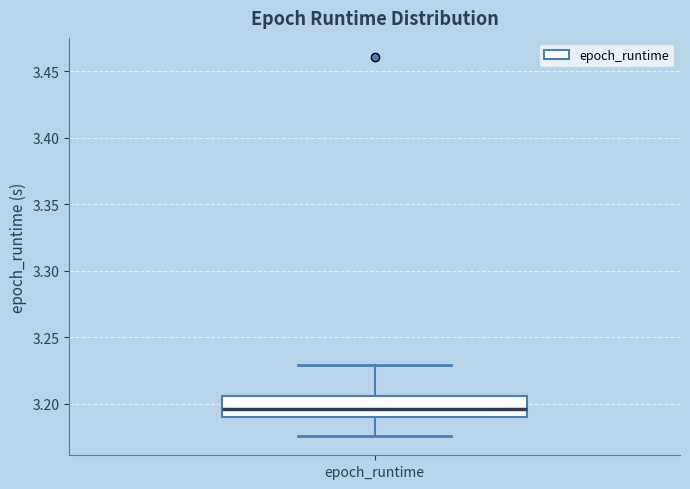

Transcribe this box plot: give where the median line is, the range the box spans, and where the two whiskers end, as read against the y-axis. The values are not printed on the chart, so give them approximately, as read against the axis.

median 3.195, box 3.190 to 3.205, whiskers 3.175 to 3.230